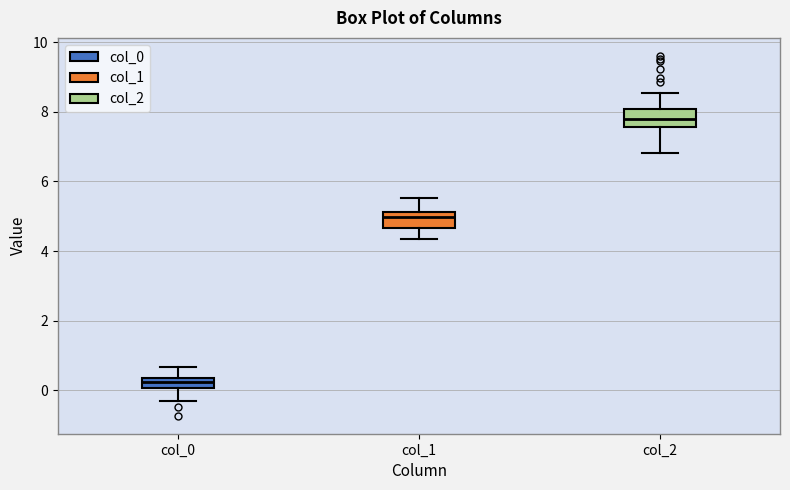

Where is the upper edge of the box for col_2 on the y-axis? The values are not printed on the chart, so give them approximately, as read against the axis.

8.0